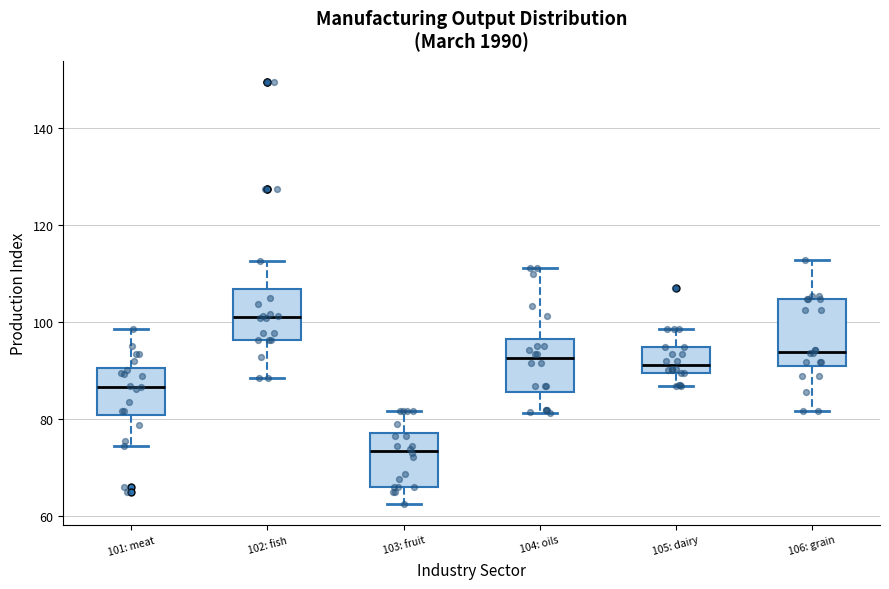

Which box's median line is the highest?

102: fish